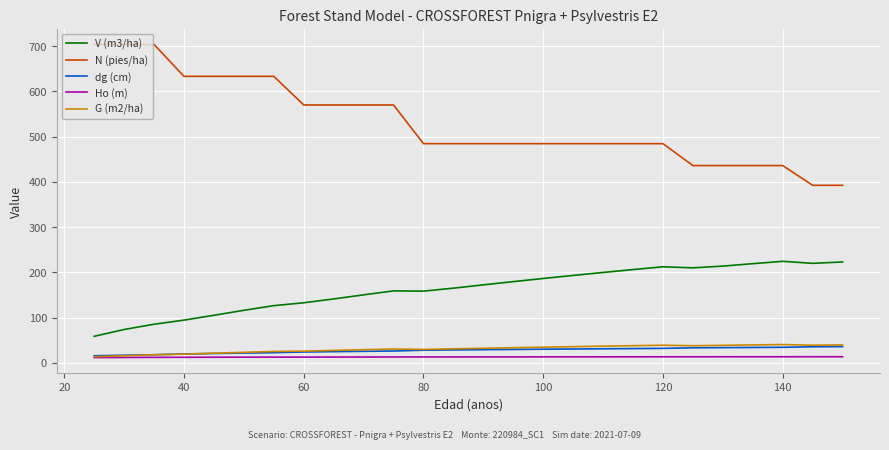

Which series has the largest total across all categories?

N (pies/ha)